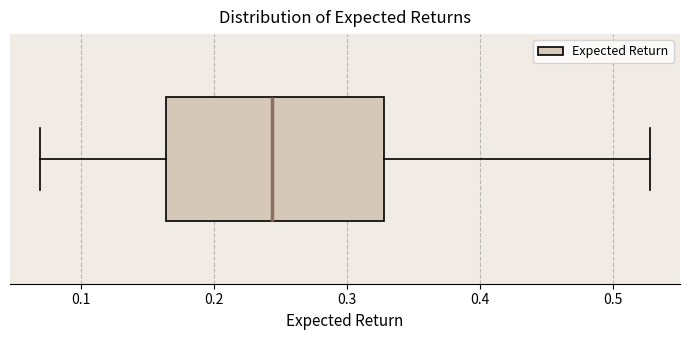

Transcribe this box plot: give where the median line is, the range the box spans, and where the two whiskers end, as read against the x-axis. The values are not printed on the chart, so give them approximately, as read against the axis.

median 0.24, box 0.16 to 0.33, whiskers 0.07 to 0.53